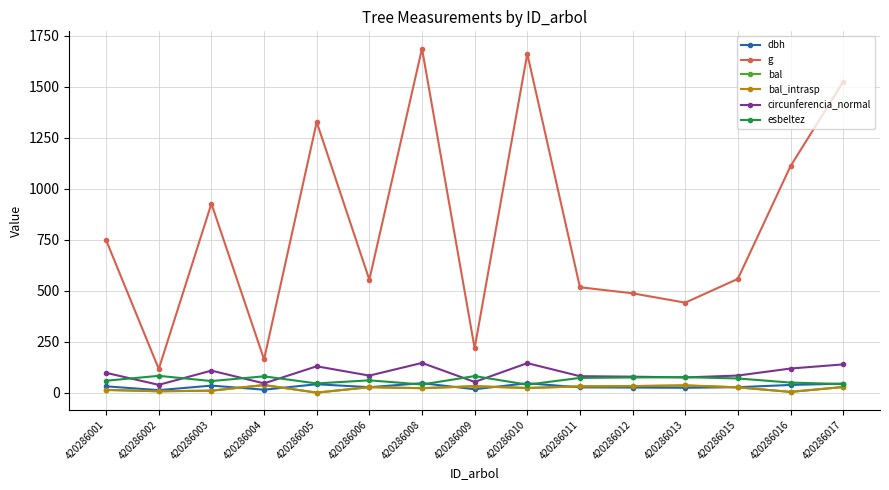

Which label corresponds to the smallest value in the chart?

420286005